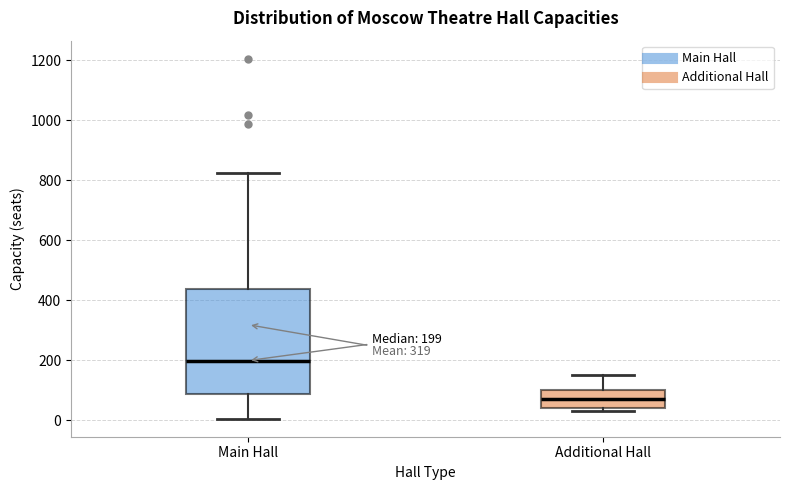

Which box has the highest median line?

Main Hall